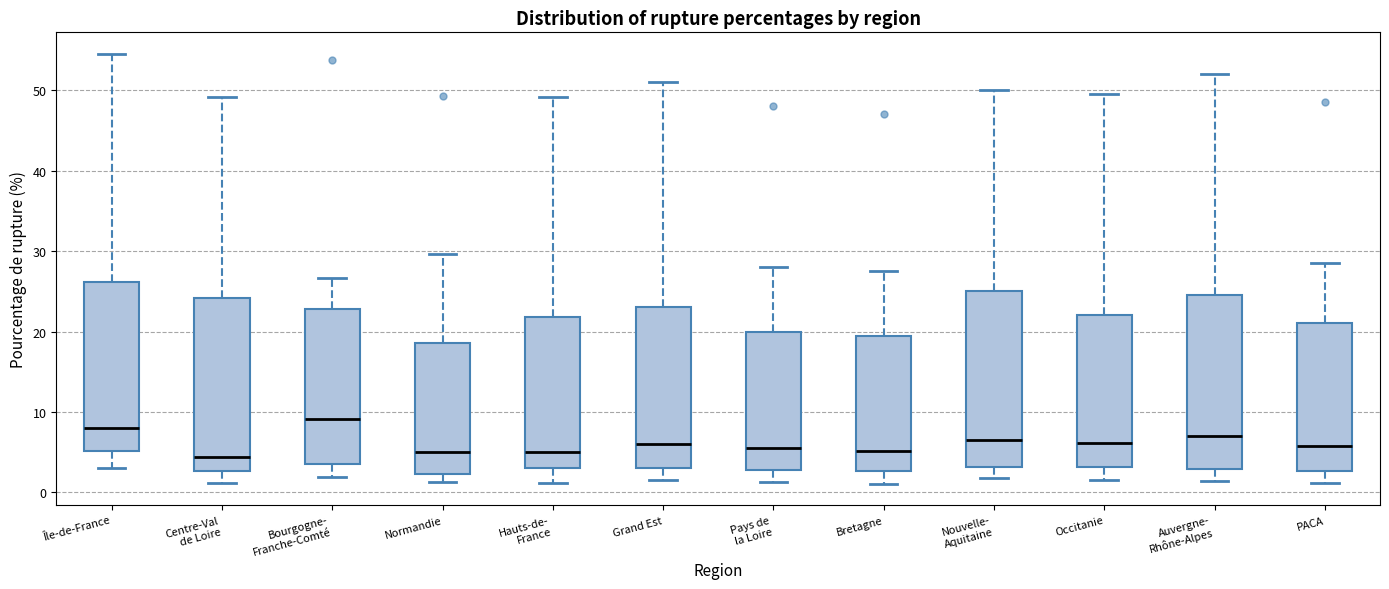

Which box has the highest median line?

Bourgogne- Franche-Comté